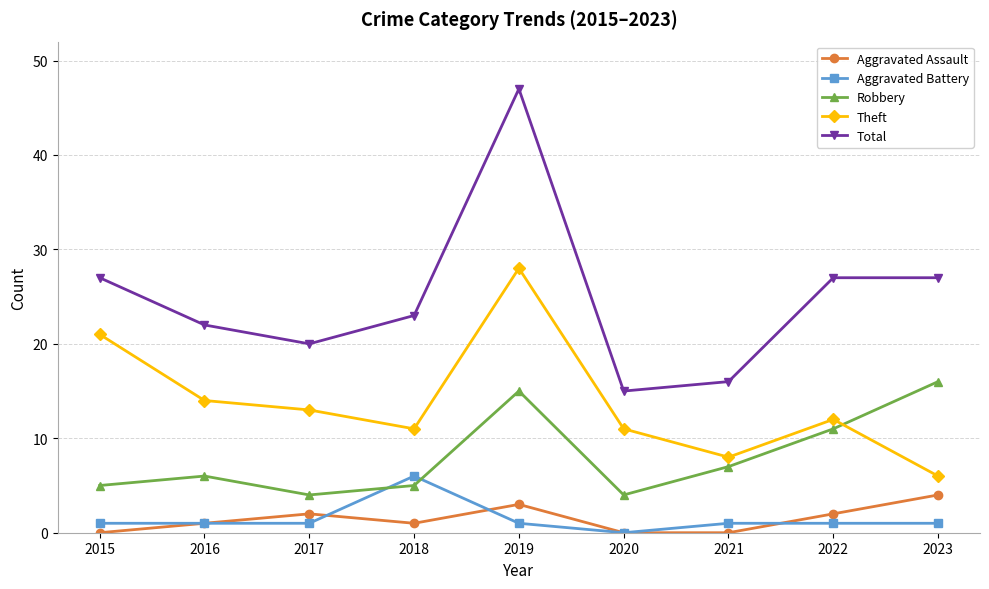

Which category has the highest value across all series?

2019